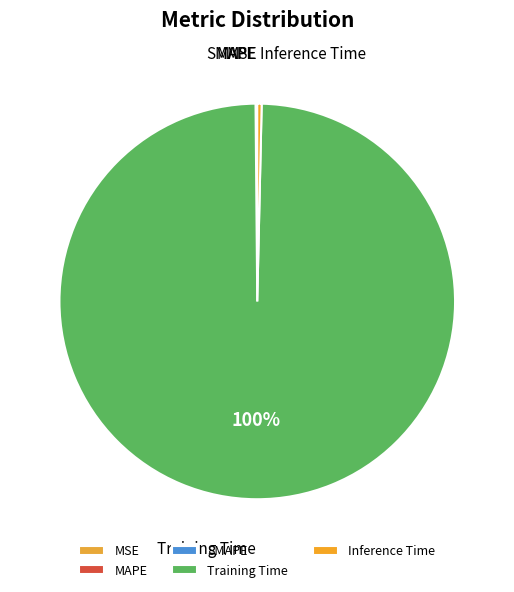

To the nearest percent, what is the average slice percentage?

20%